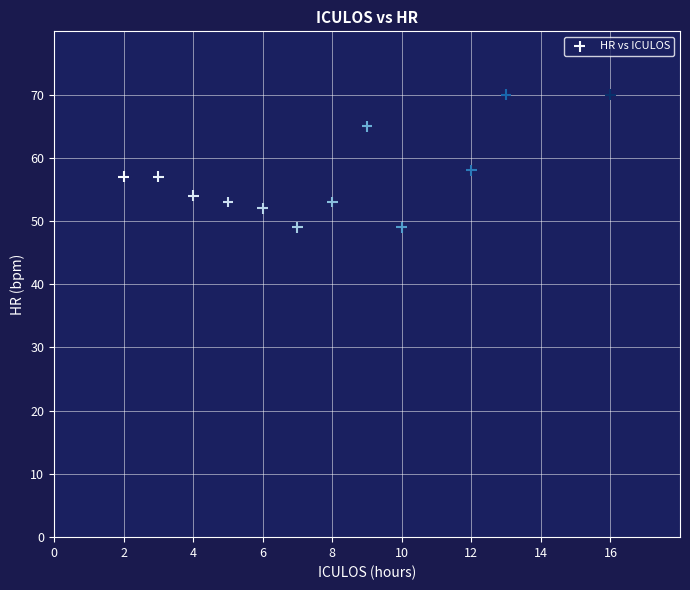

What Y value in the scatter plot is closest to 59?

58